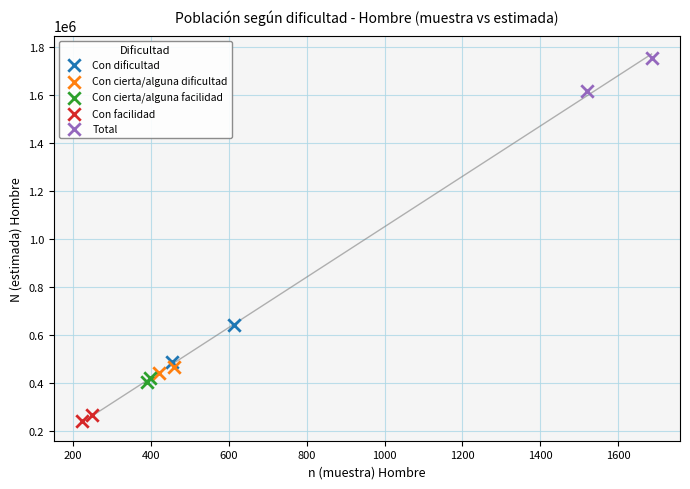

What are all the series names shown in the legend?

Con dificultad, Con cierta/alguna dificultad, Con cierta/alguna facilidad, Con facilidad, Total